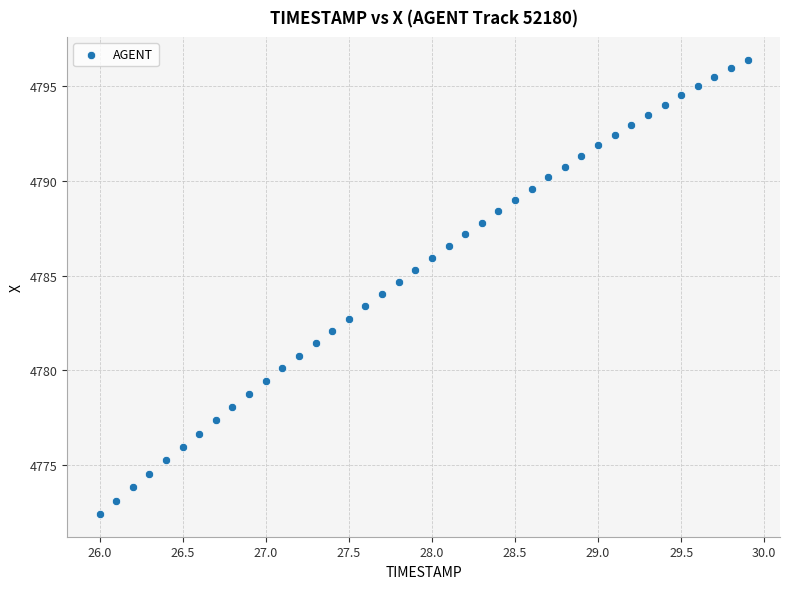

What is the range of X values (max minus min)?

3.9